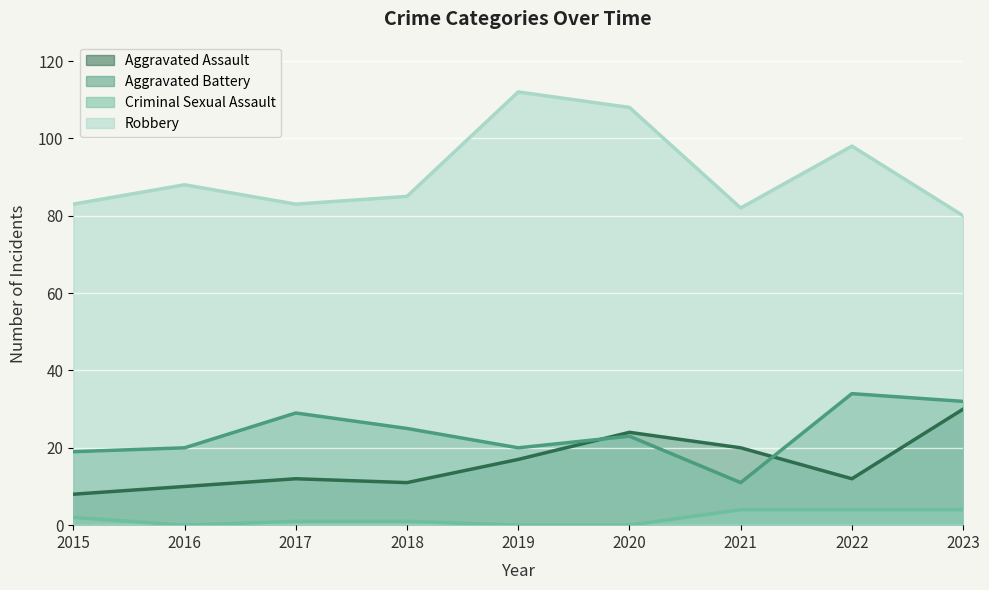

At 2021, list the series in order from largest to smallest.

Robbery, Aggravated Assault, Aggravated Battery, Criminal Sexual Assault